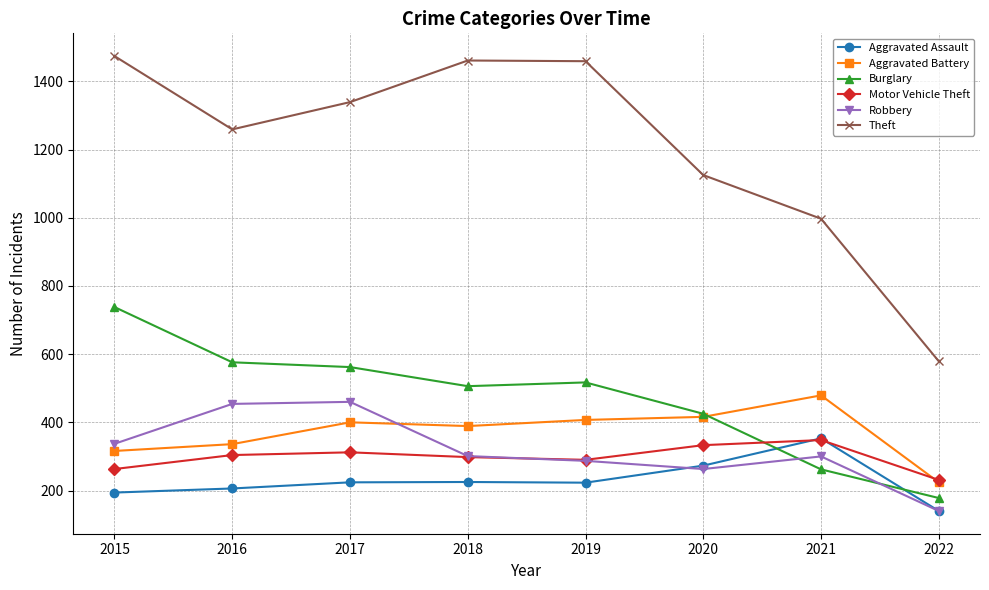

What is the difference between the Theft values at 2019 and 2017?

120